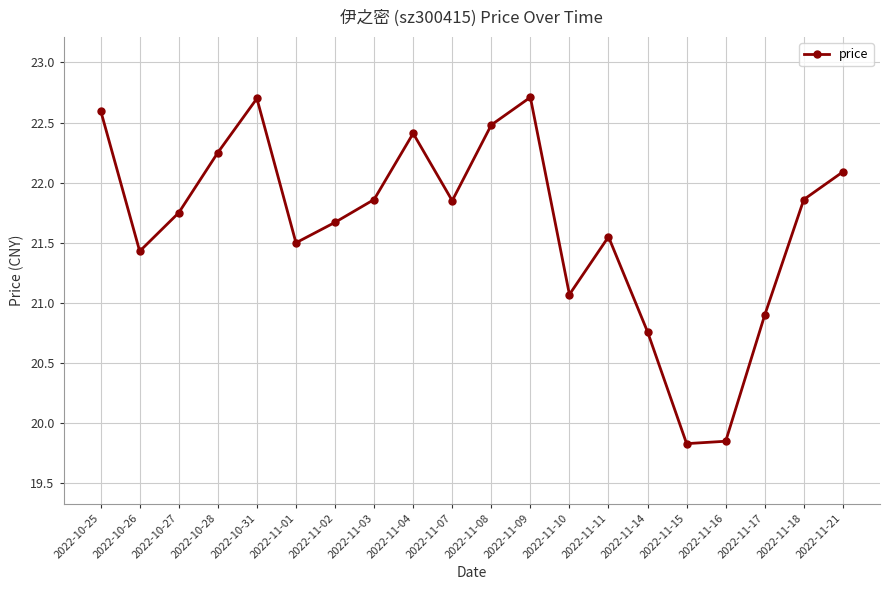

At which category does the data reach its first local valley?

2022-10-26